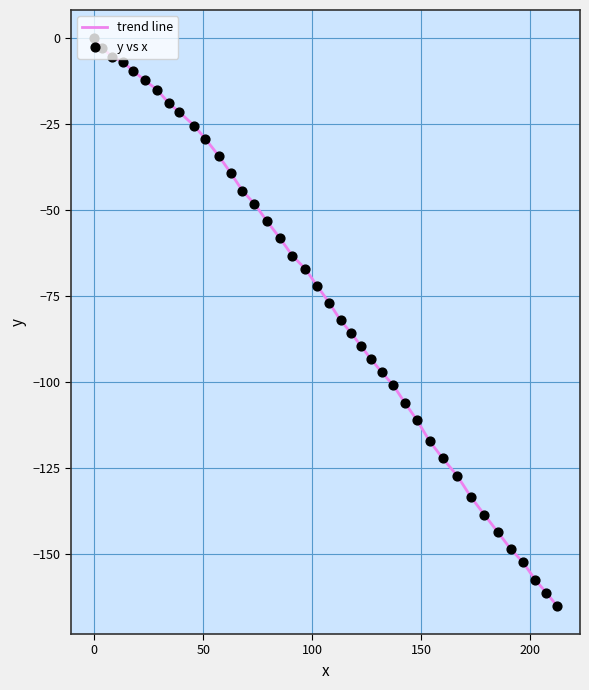

What is the minimum value shown in the chart?

-165.0